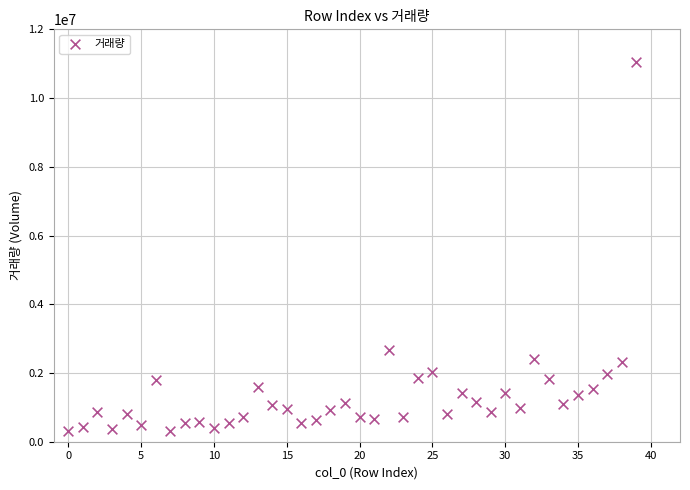

What Y value in the scatter plot is closest to 5676922?

2663159